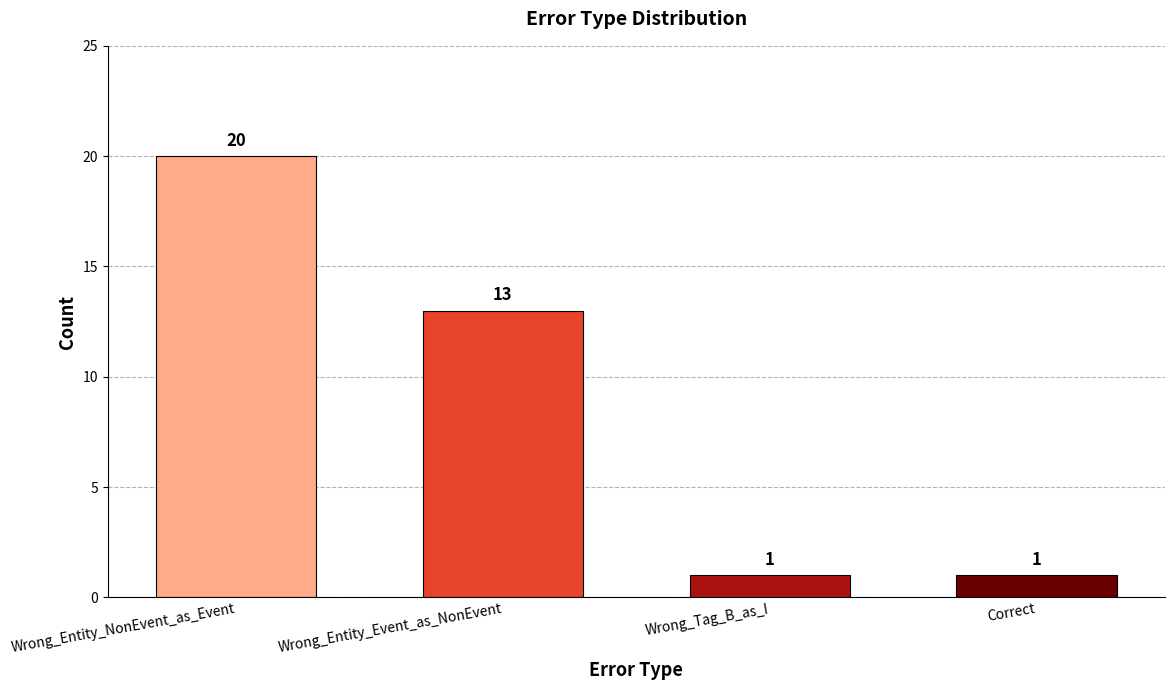

What is the difference between the second highest and minimum values?

12